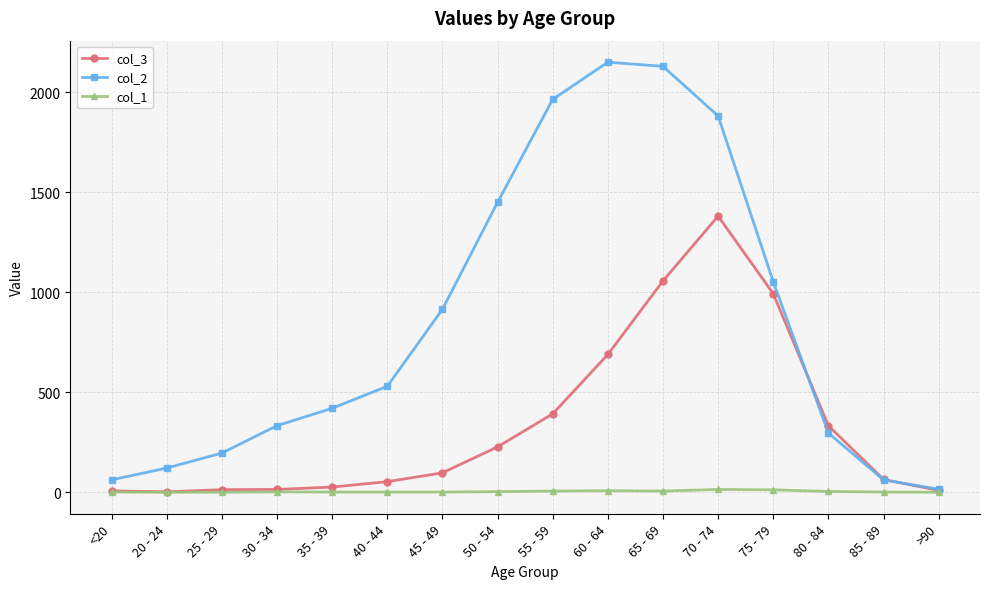

Rank the series by their average value, from lowest to highest.

col_1, col_3, col_2